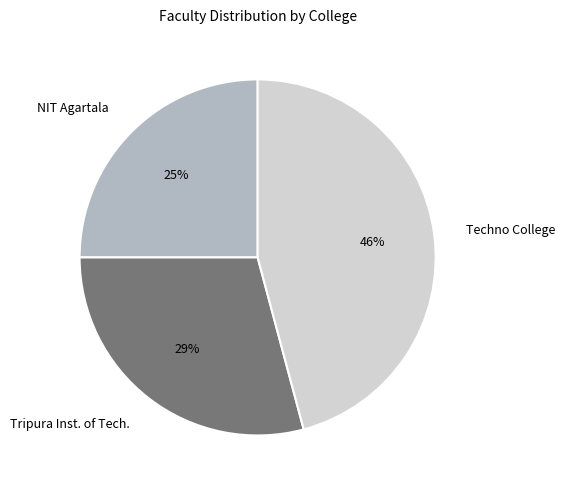

True or false: Techno College accounts for 59% of the total.

False